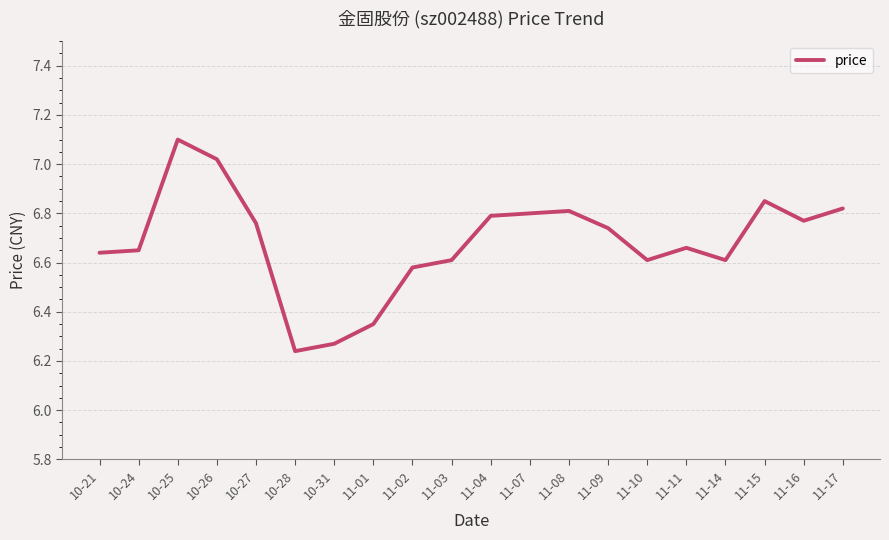

What is the ratio of the value at 11-14 to the value at 10-31?

1.1